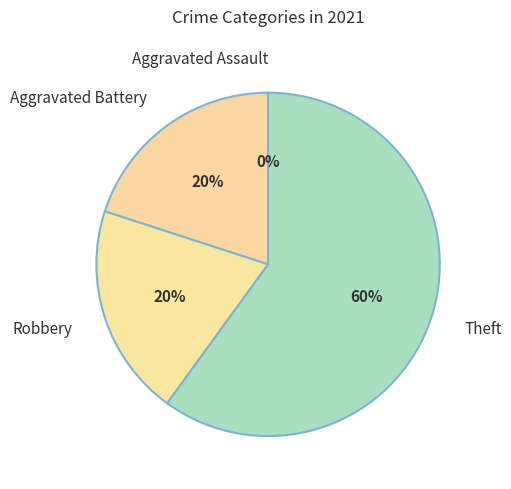

Does Aggravated Battery account for over 50% of the chart?

No